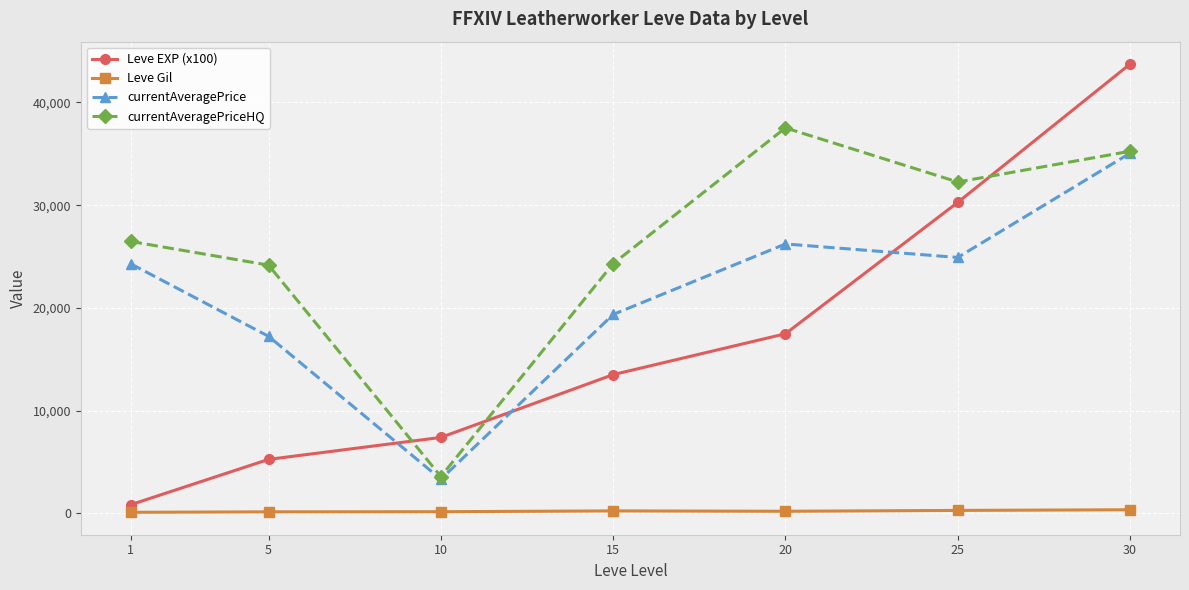

True or false: currentAveragePrice and Leve EXP (x100) cross at least once.

True